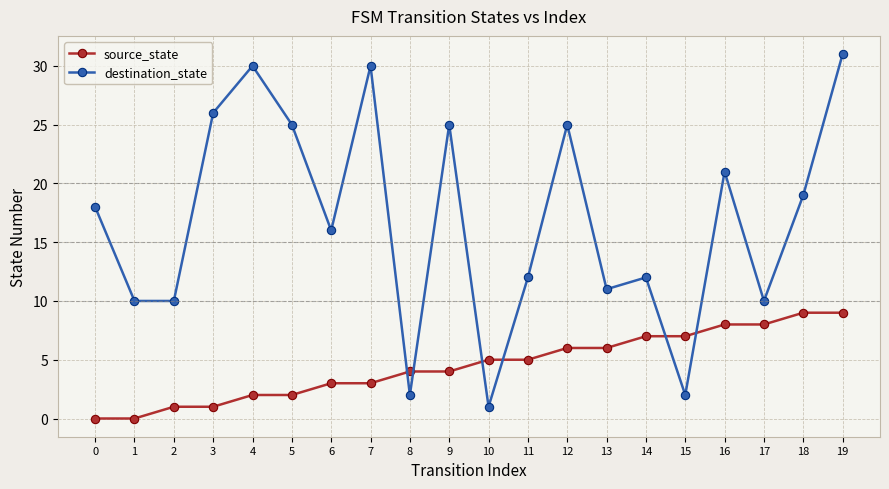

What is the value of the source_state point at the 4th from the left?

1